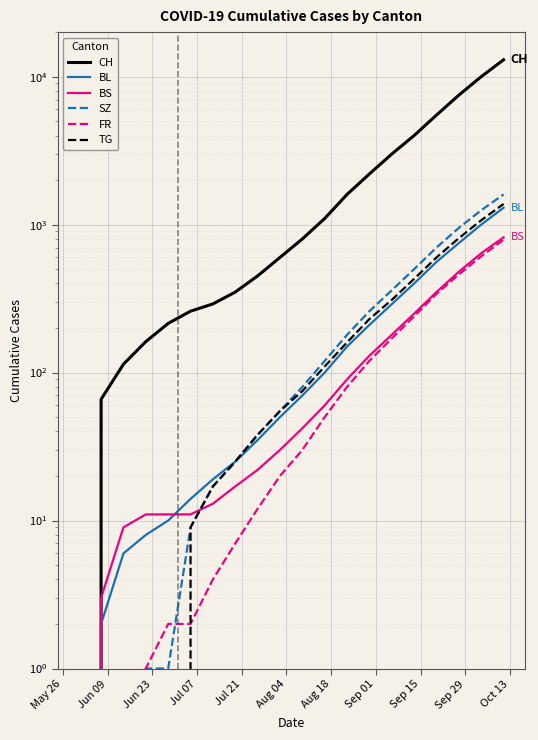

True or false: BS and CH intersect in this chart.

False